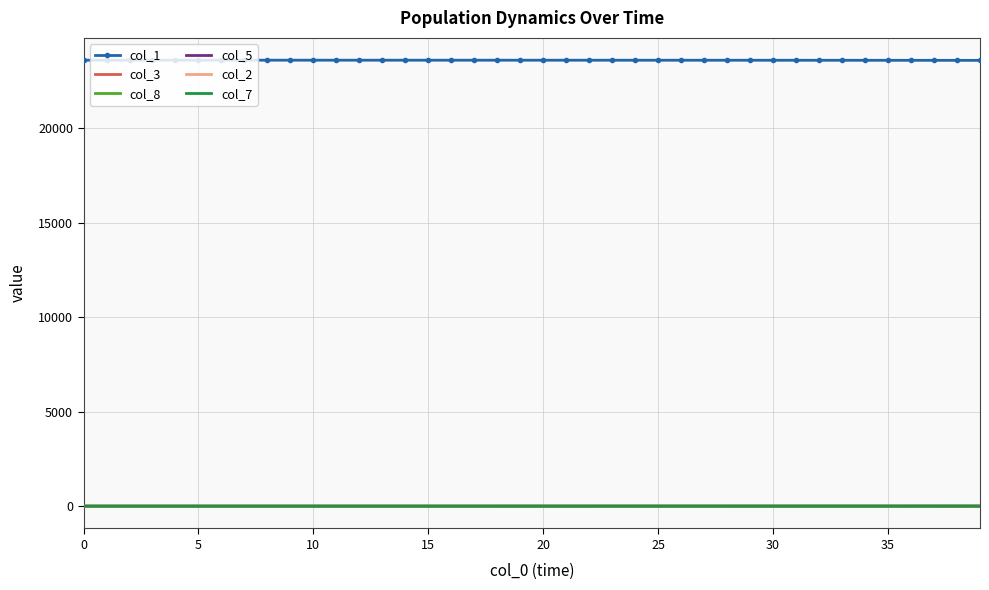

True or false: col_1 and col_3 intersect in this chart.

False